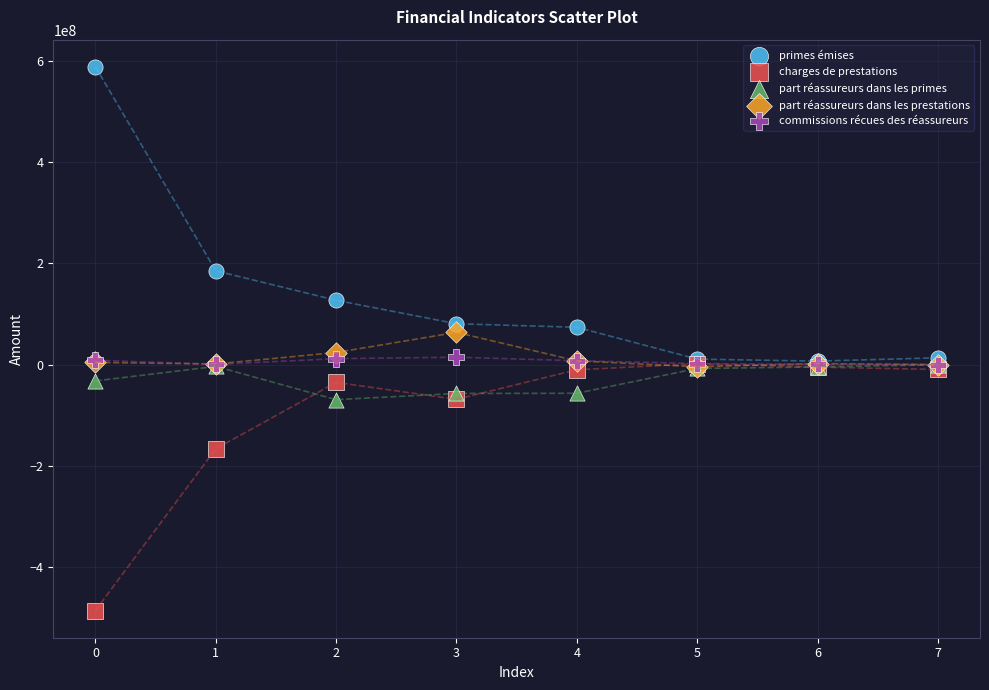

Which series contains the highest Y value?

primes émises